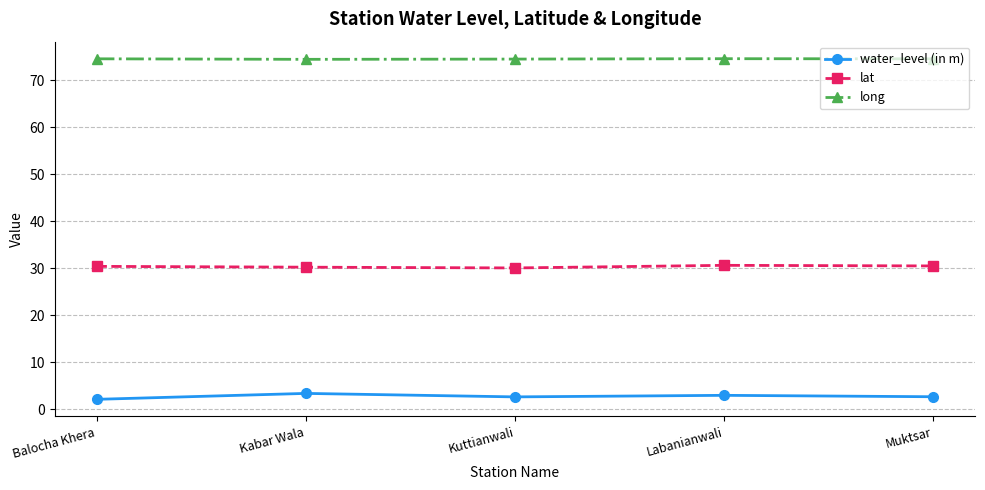

What is the average value of the water_level (in m) series?

2.7